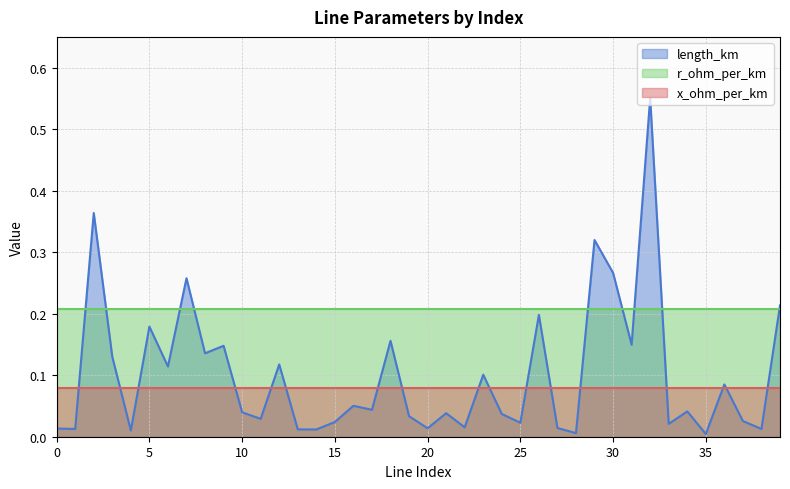

True or false: length_km has more than 2 points higher than both neighbors.

True